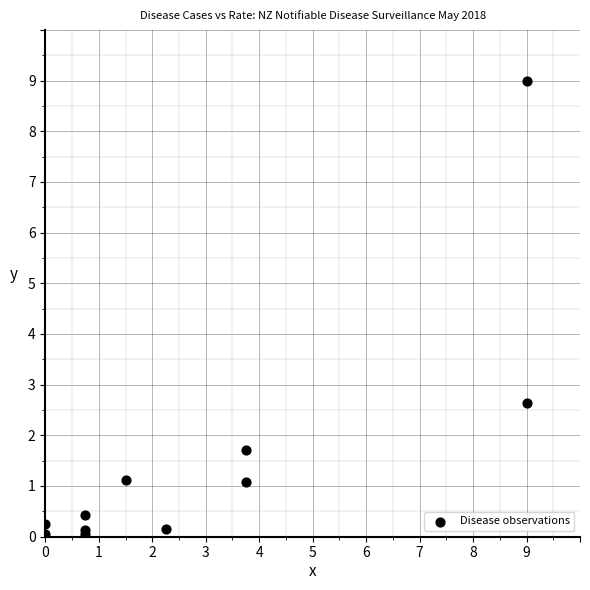

What Y value in the scatter plot is closest to 4?

2.6